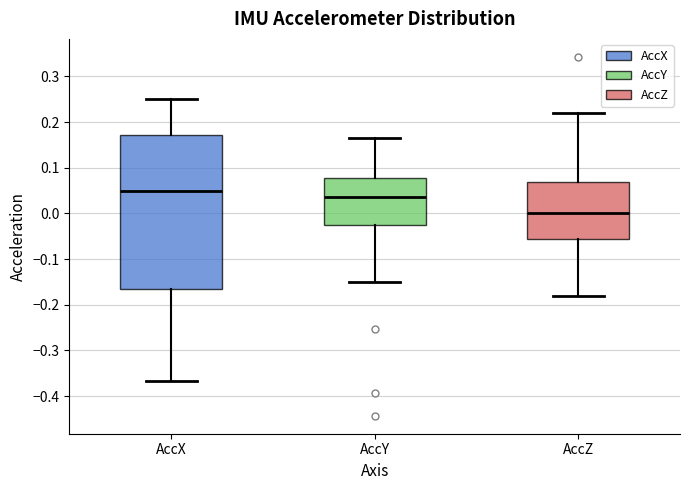

Reading left to right, read every box against the y-axis: the position of its median line, the range the box covers, and the ends of its whiskers. The values are not printed on the chart, so give them approximately, as read against the axis.

AccX: median 0.05, box -0.17 to 0.17, whiskers -0.37 to 0.25
AccY: median 0.03, box -0.03 to 0.08, whiskers -0.15 to 0.16
AccZ: median 0.00, box -0.06 to 0.07, whiskers -0.18 to 0.22